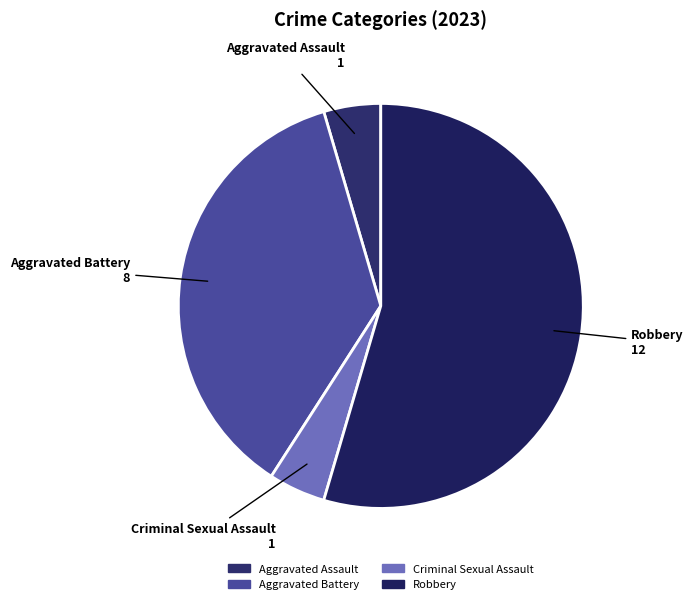

Is there a majority slice in this chart?

Yes